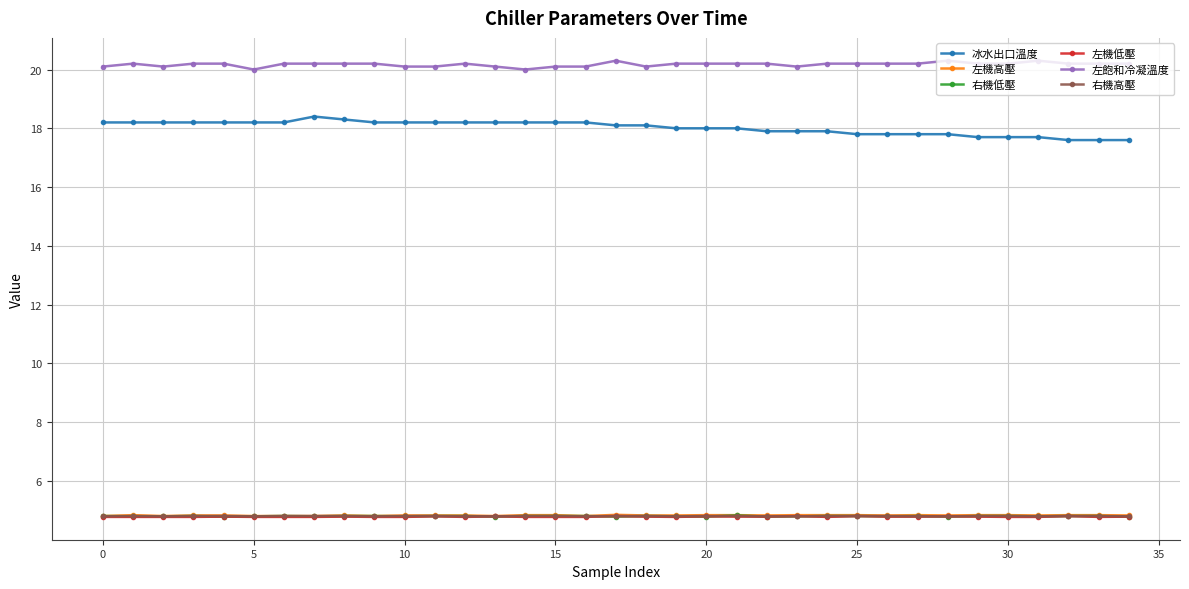

What is the value of the 冰水出口溫度 point at the 18th from the left?

18.1